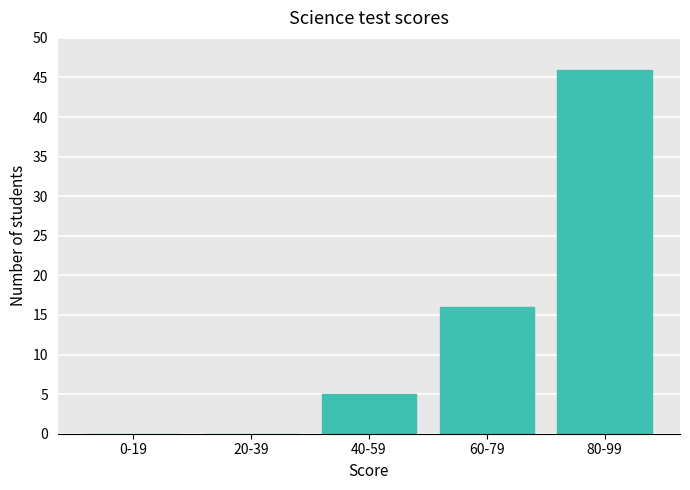

Reading left to right, transcribe all the data shown in this chart.

0-19=0	20-39=0	40-59=5	60-79=16	80-99=46